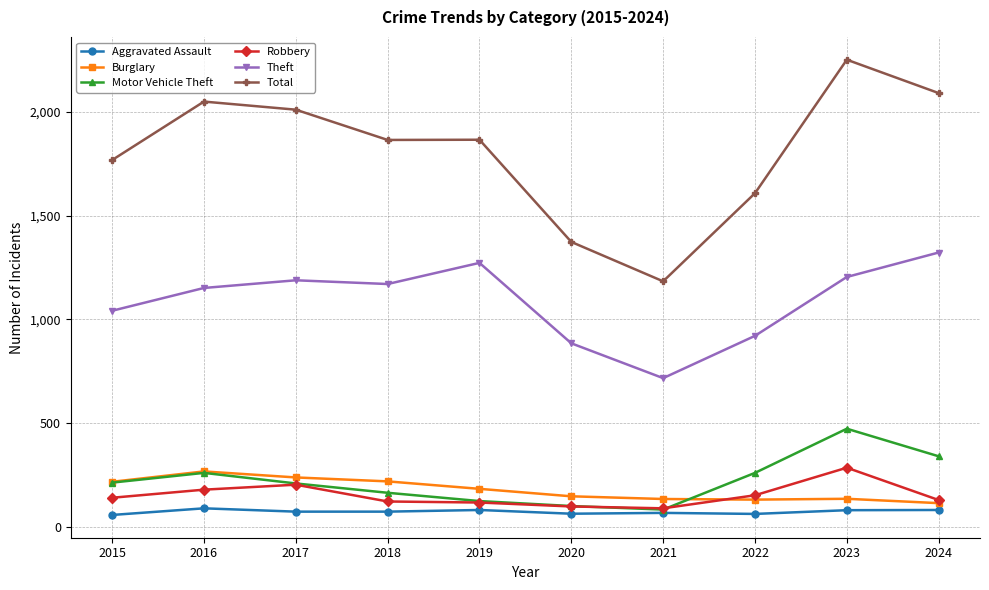

True or false: Burglary and Total intersect in this chart.

False